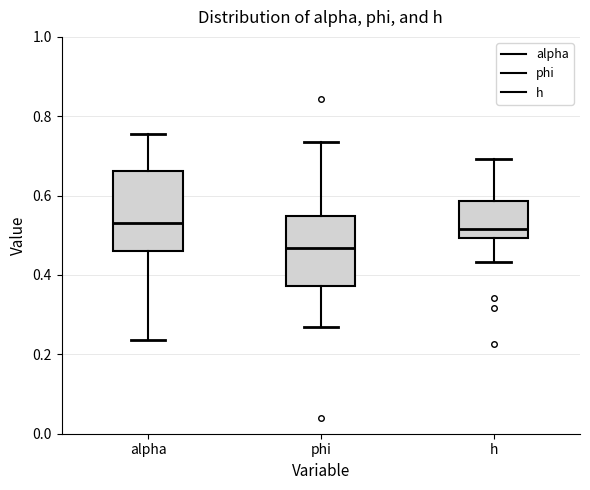

Reading left to right, transcribe this box plot: for each box, give where its median line is, the range the box spans, and where its two whiskers end, as read against the y-axis. The values are not printed on the chart, so give them approximately, as read against the axis.

alpha: median 0.54, box 0.46 to 0.66, whiskers 0.24 to 0.76
phi: median 0.46, box 0.38 to 0.54, whiskers 0.26 to 0.74
h: median 0.52, box 0.50 to 0.58, whiskers 0.44 to 0.70